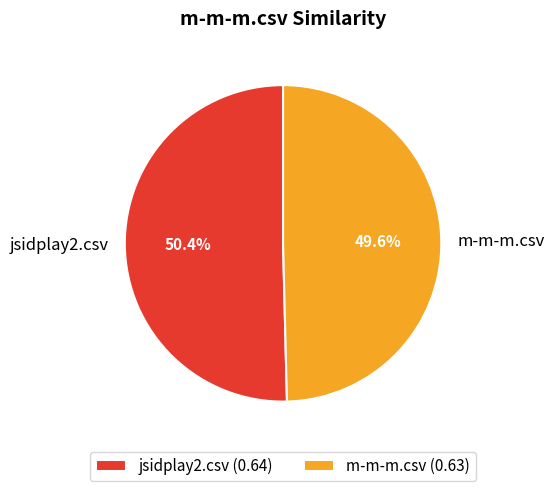

To the nearest percent, what percentage of the pie is jsidplay2.csv?

50%